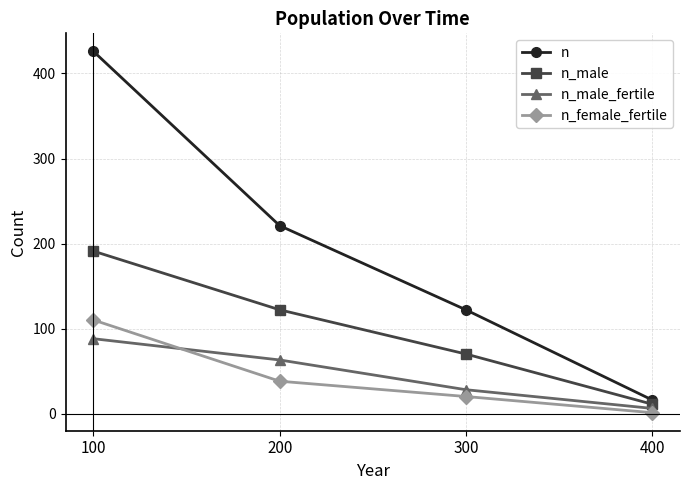

Which category has the highest value in the n series?

100